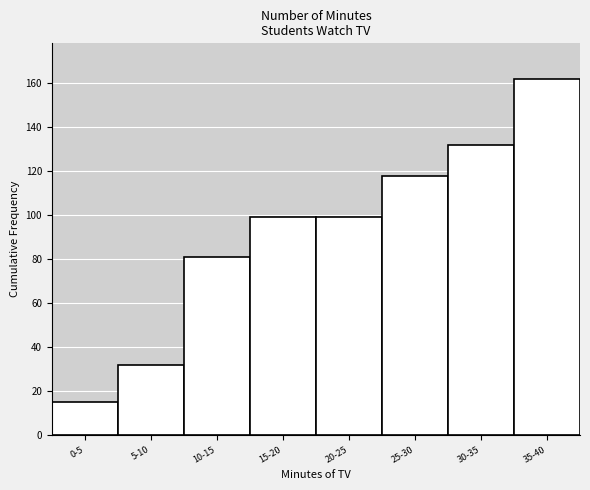

Reading left to right, list all the values displayed in this chart.

0-5=15	5-10=32	10-15=81	15-20=99	20-25=99	25-30=118	30-35=132	35-40=162